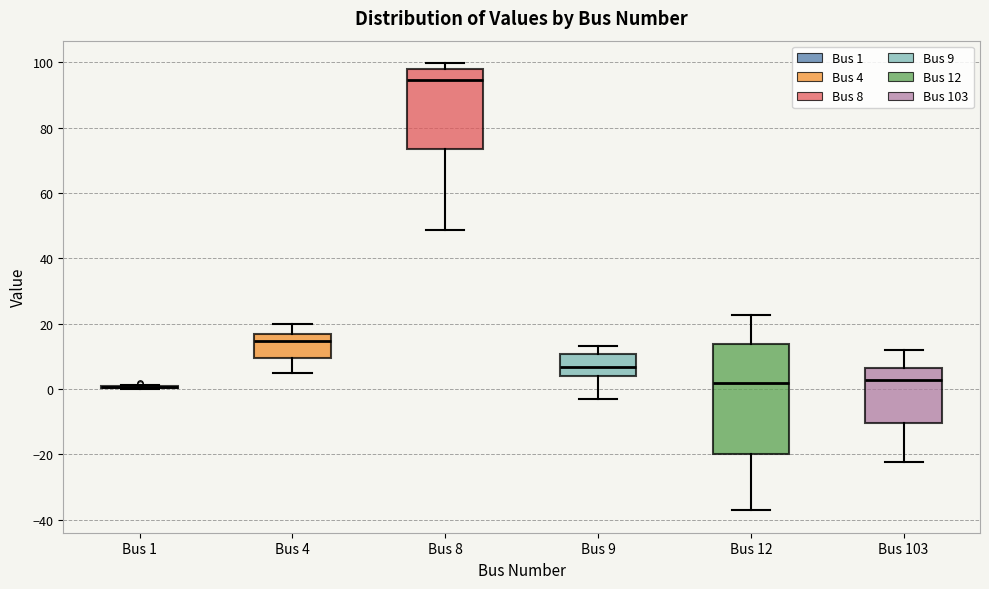

Reading left to right, transcribe this box plot: for each box, give where its median line is, the range the box spans, and where its two whiskers end, as read against the y-axis. The values are not printed on the chart, so give them approximately, as read against the axis.

Bus 1: box collapsed to a line at 0, whiskers 0 to 2
Bus 4: median 14, box 10 to 16, whiskers 4 to 20
Bus 8: median 94, box 74 to 98, whiskers 48 to 100
Bus 9: median 6, box 4 to 10, whiskers -2 to 14
Bus 12: median 2, box -20 to 14, whiskers -38 to 22
Bus 103: median 2, box -10 to 6, whiskers -22 to 12